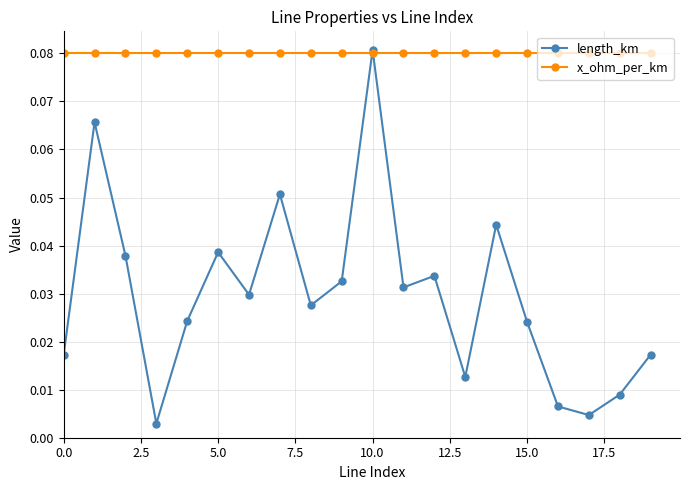

Which series has the largest total across all categories?

x_ohm_per_km